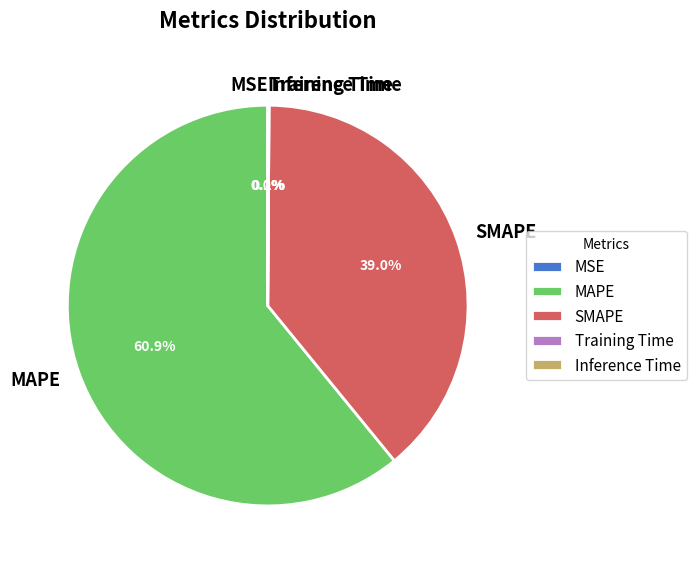

Which slice represents more than half of the pie?

MAPE